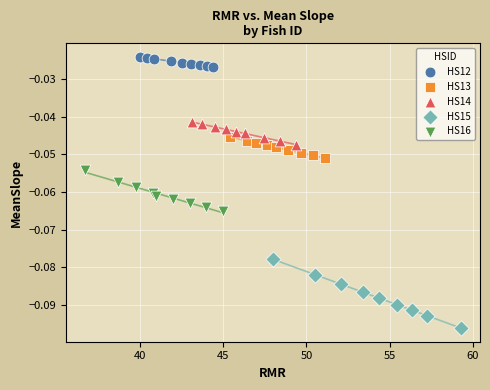

Which series has the widest spread of Y values?

HS15